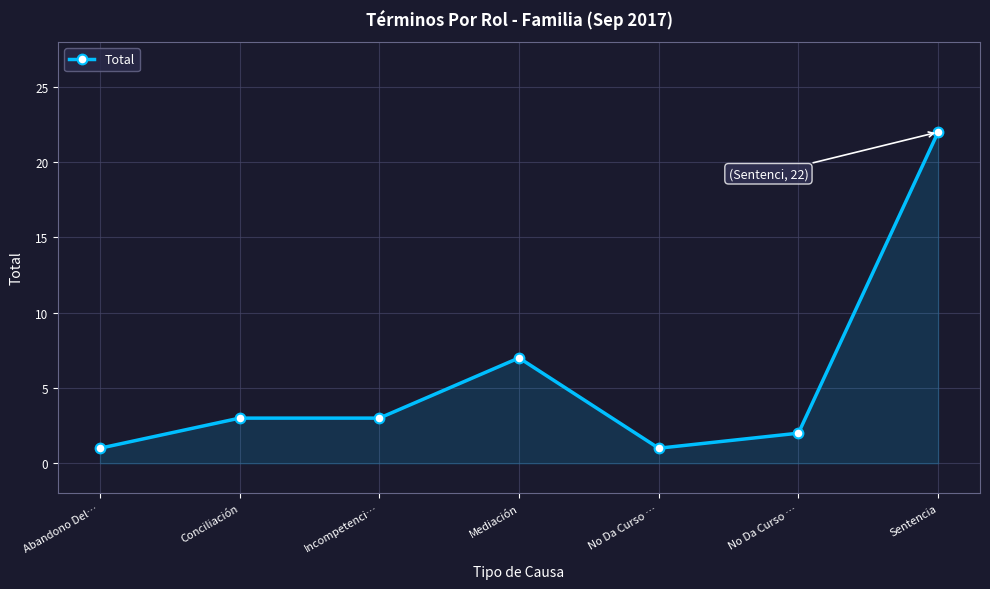

At which label does the data first exceed 3?

Mediación